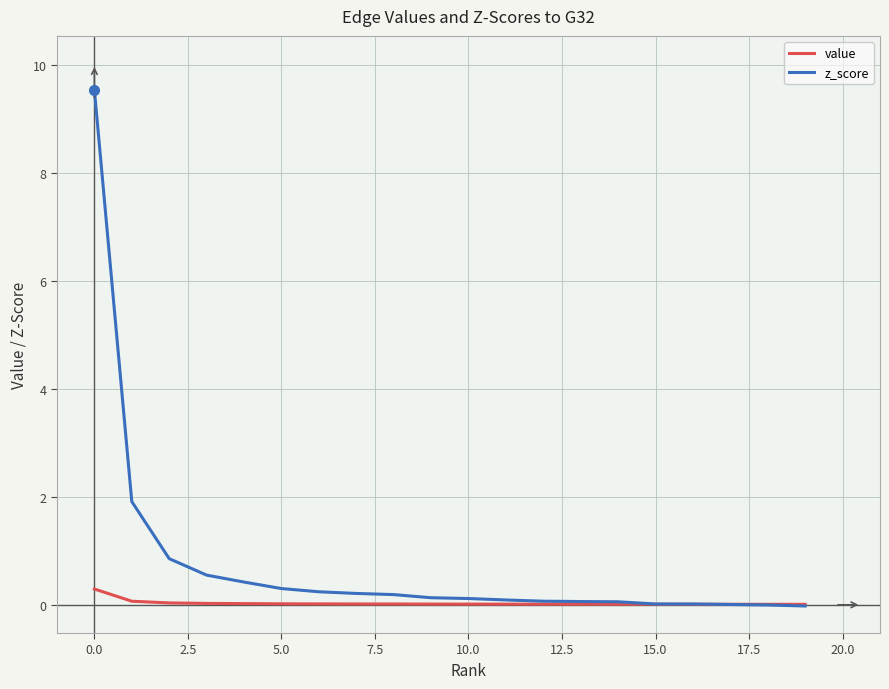

What is the greatest value displayed?

9.5